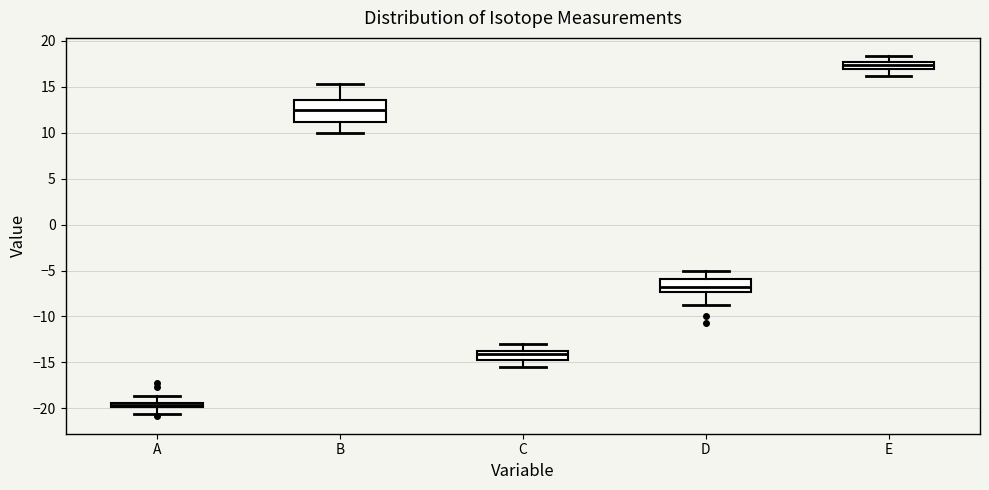

Comparing the boxes themselves (not the whiskers), which one is the tallest?

B